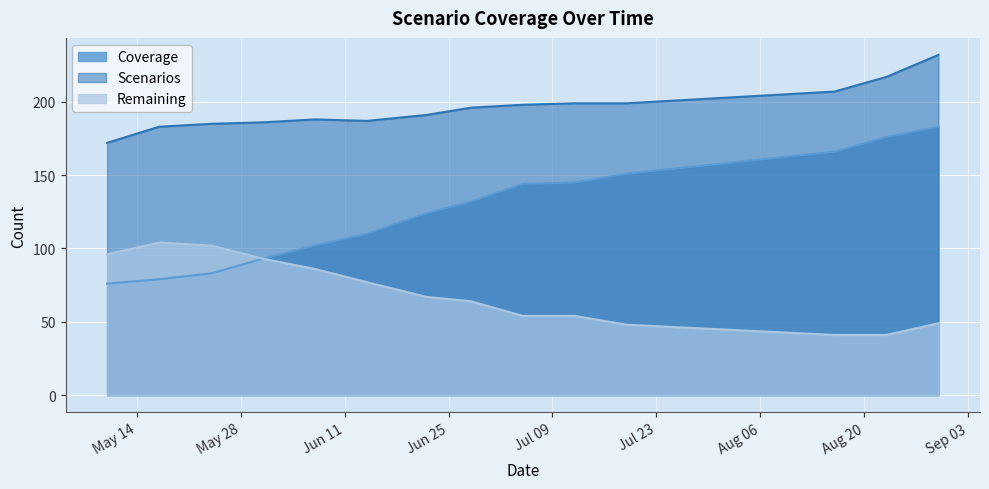

What is the highest value of the Coverage series?

183